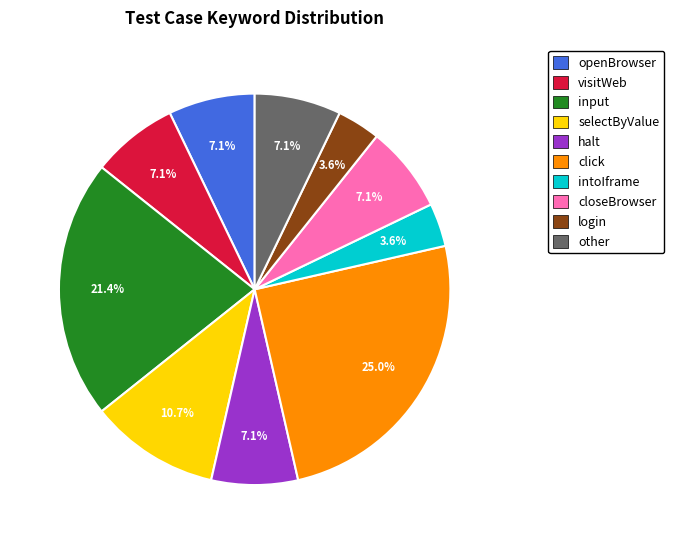

How much of the chart is everything except other?

92.9%